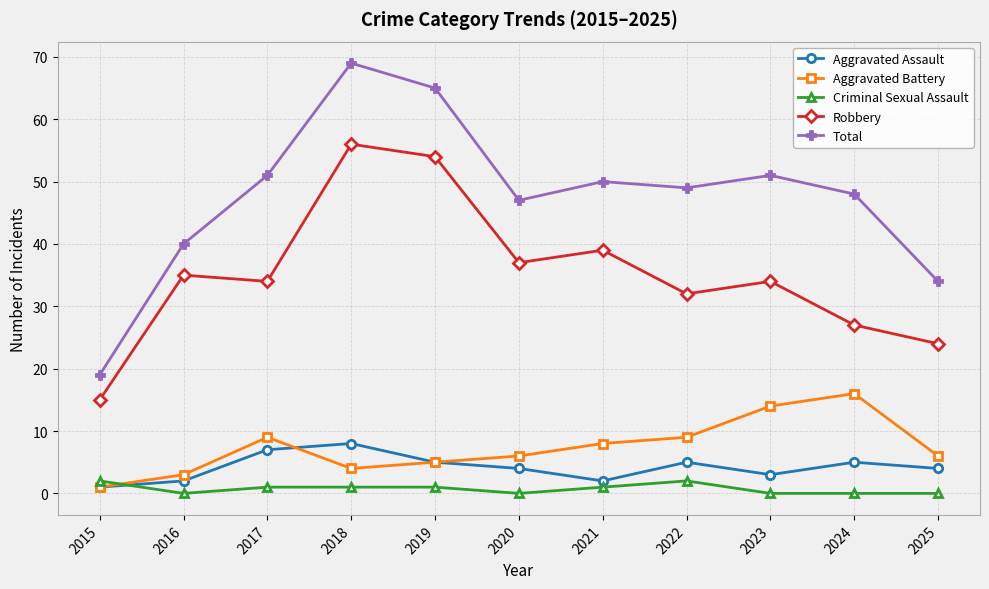

Which series has the largest total across all categories?

Total